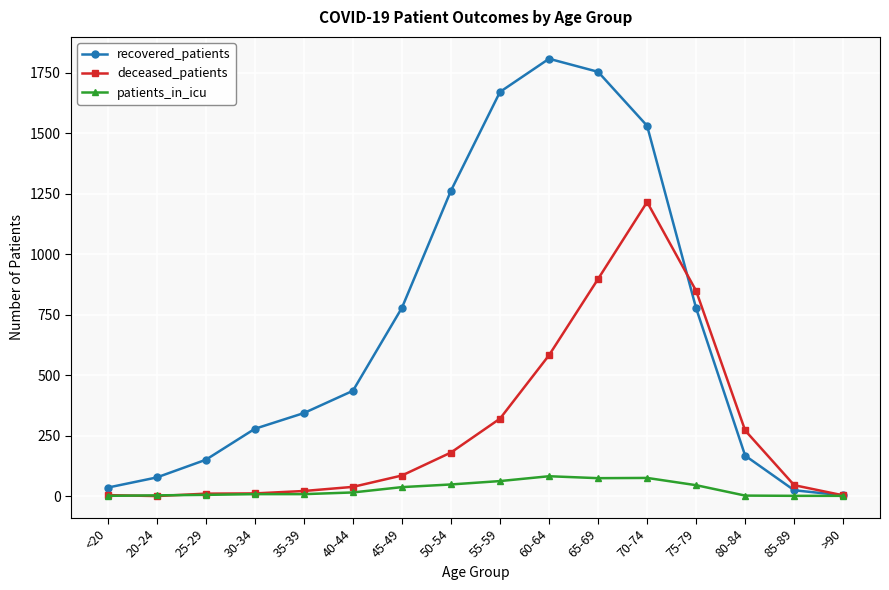

What is the highest value of the recovered_patients series?

1807